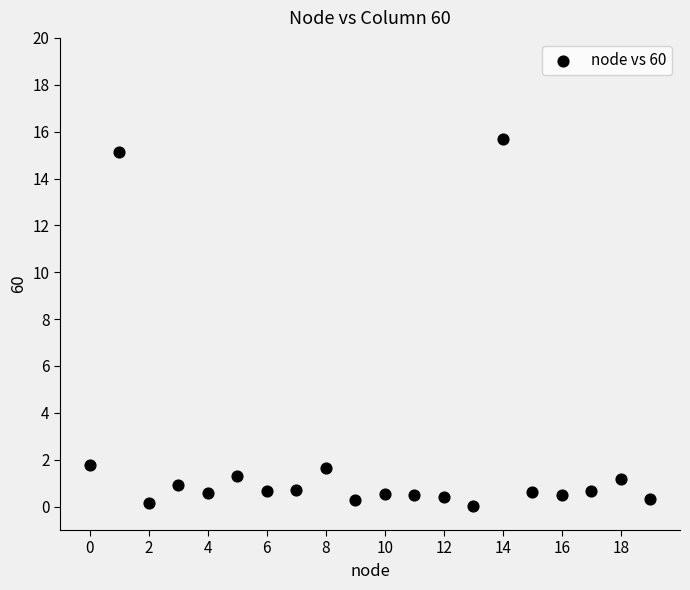

What is the range of Y values (max minus min)?

15.6